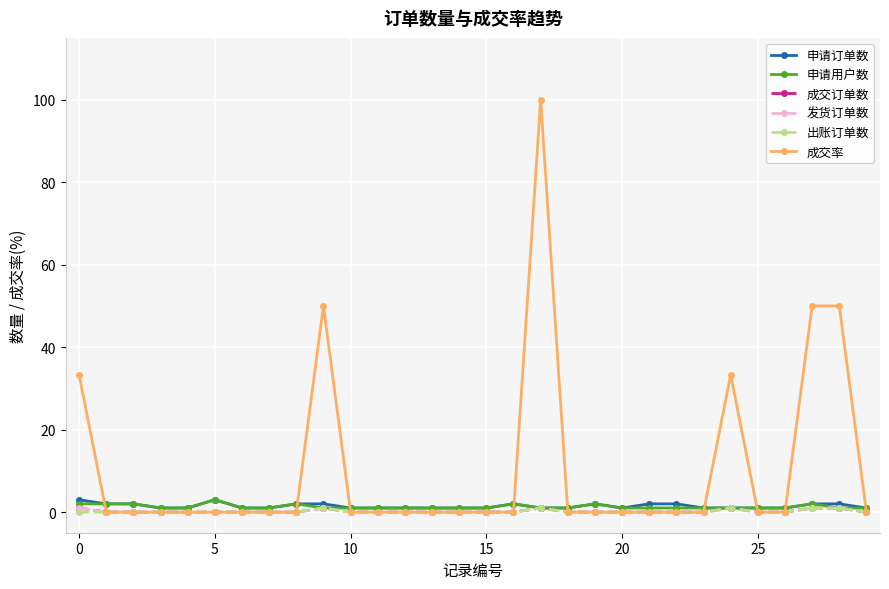

How many data points does each series have?

30